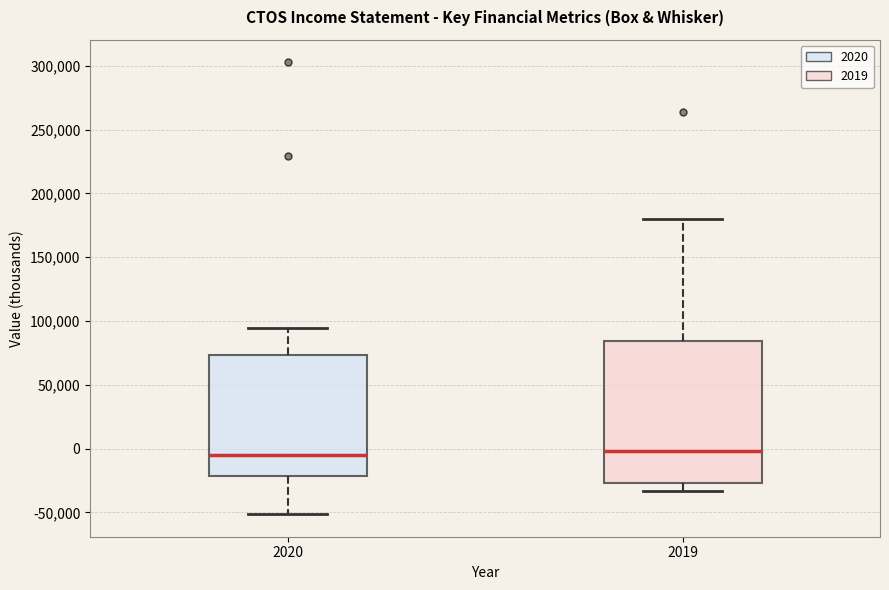

Reading left to right, transcribe this box plot: for each box, give where its median line is, the range the box spans, and where its two whiskers end, as read against the y-axis. The values are not printed on the chart, so give them approximately, as read against the axis.

2020: median -5000, box -20000 to 75000, whiskers -50000 to 95000
2019: median 0, box -25000 to 85000, whiskers -35000 to 180000